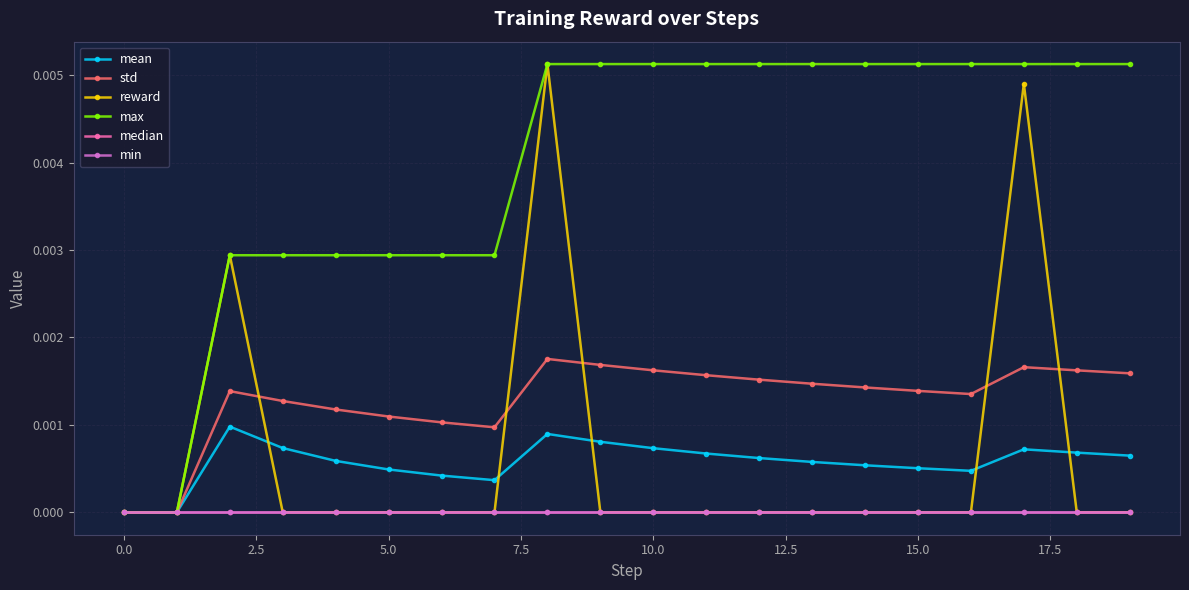

Does the chart have visible grid lines?

Yes